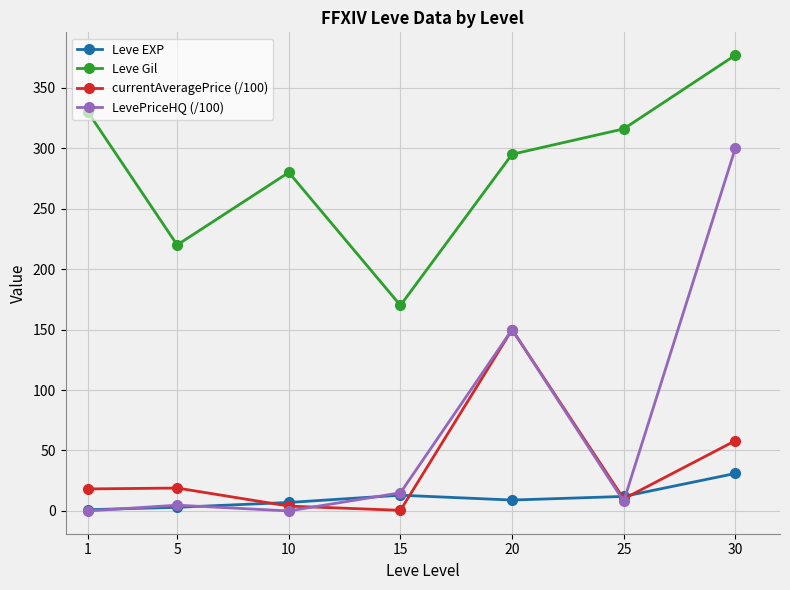

How many lines are shown in the chart?

4